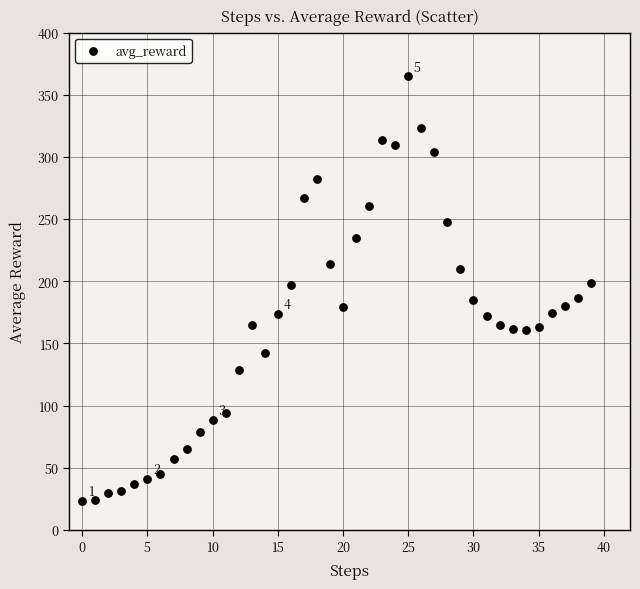

What is the range of Y values (max minus min)?

341.3